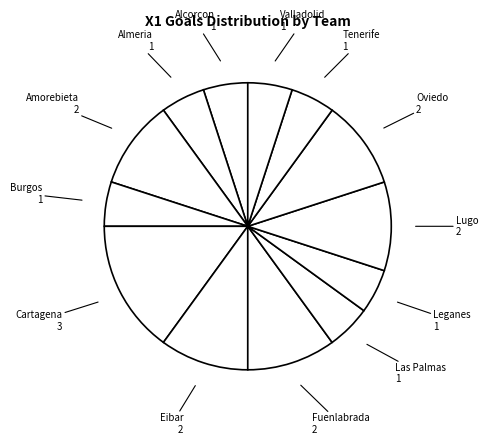

How many slices are in this pie chart?

13